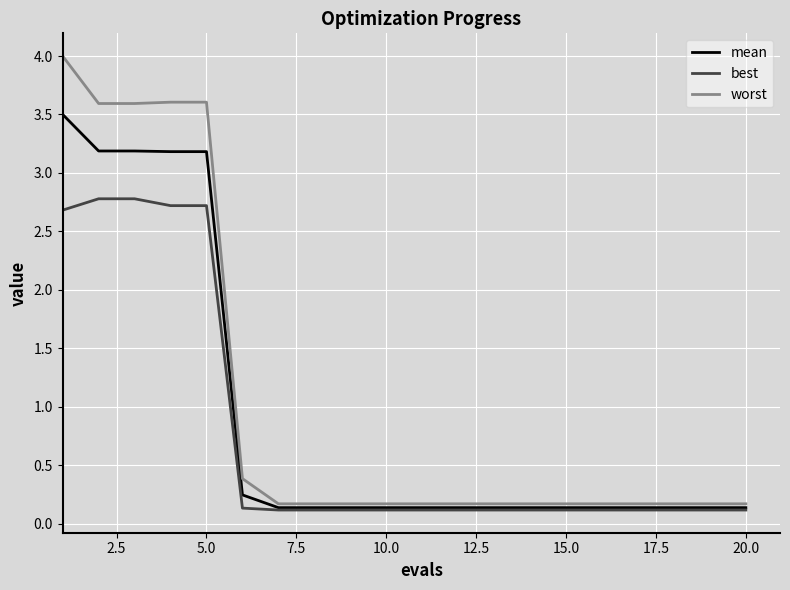

Does the chart display data point markers on the line(s)?

No